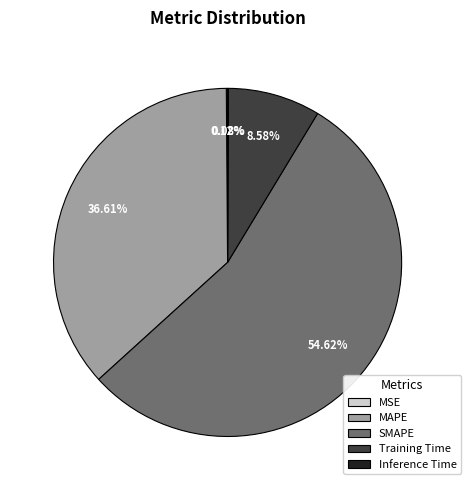

Is there a majority slice in this chart?

Yes